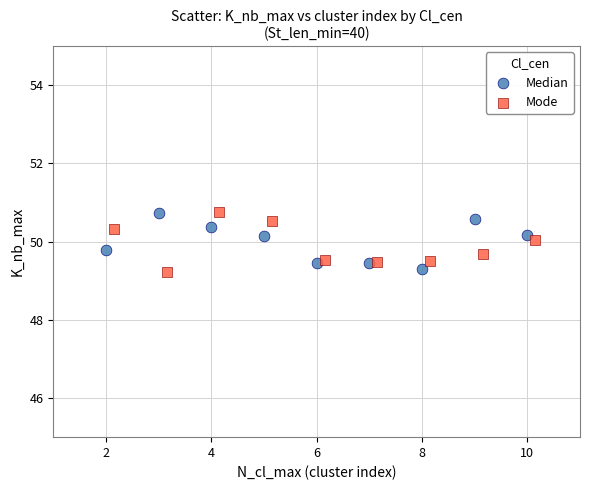

What are all the series names shown in the legend?

Median, Mode